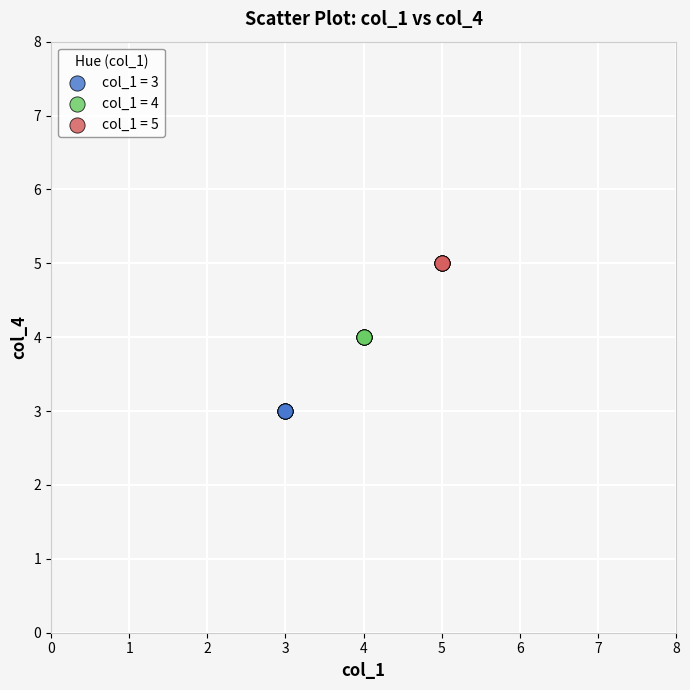

What are all the series names shown in the legend?

col_1 = 3, col_1 = 4, col_1 = 5